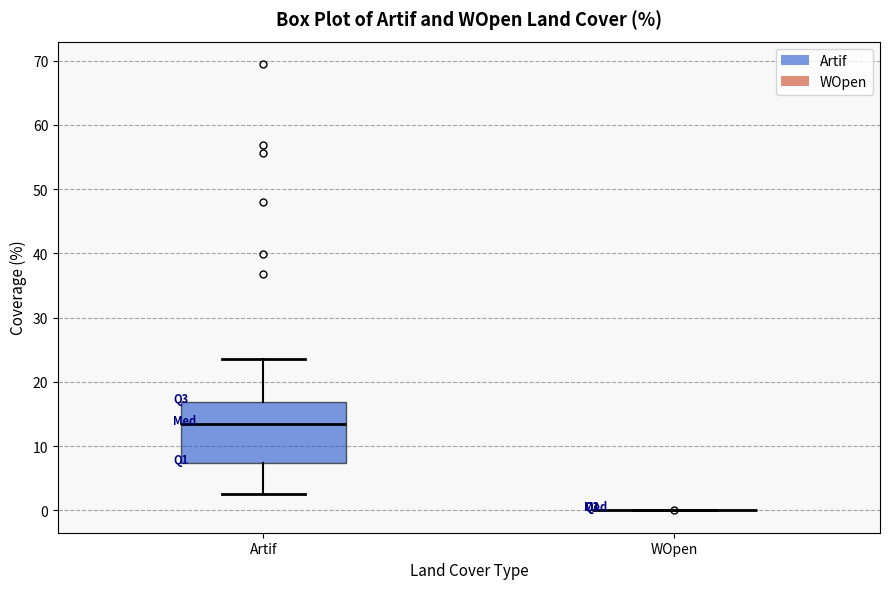

Comparing the boxes themselves (not the whiskers), which one is the tallest?

Artif